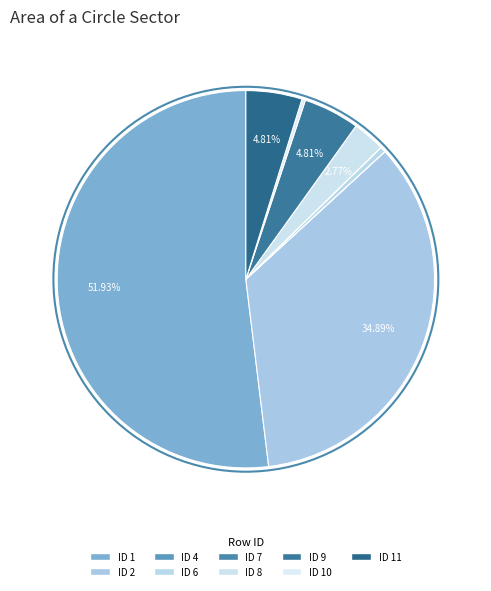

Is there a majority slice in this chart?

Yes